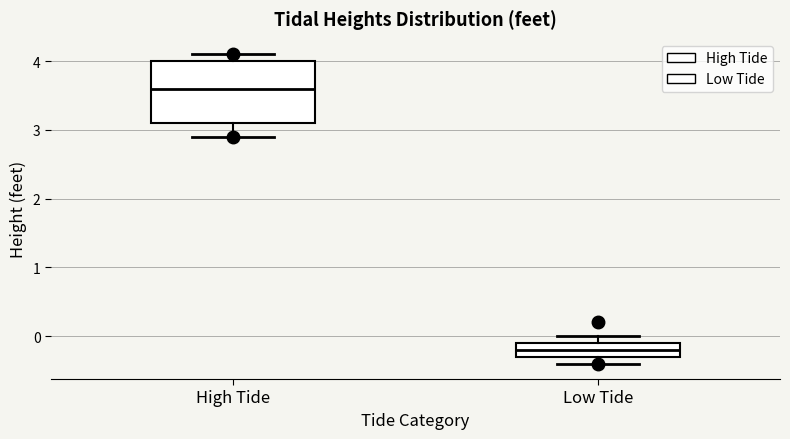

Where does the lower whisker of the box for High Tide end on the y-axis? The values are not printed on the chart, so give them approximately, as read against the axis.

2.9